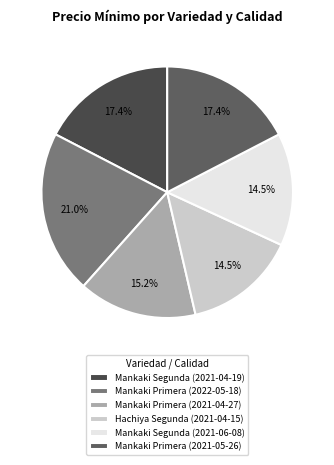

How many segments does this pie chart have?

6